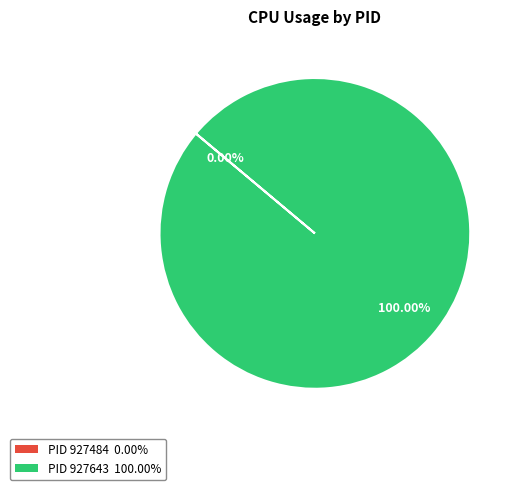

To the nearest percent, what is the difference between the 927643 and 927484 slice percentages?

100%